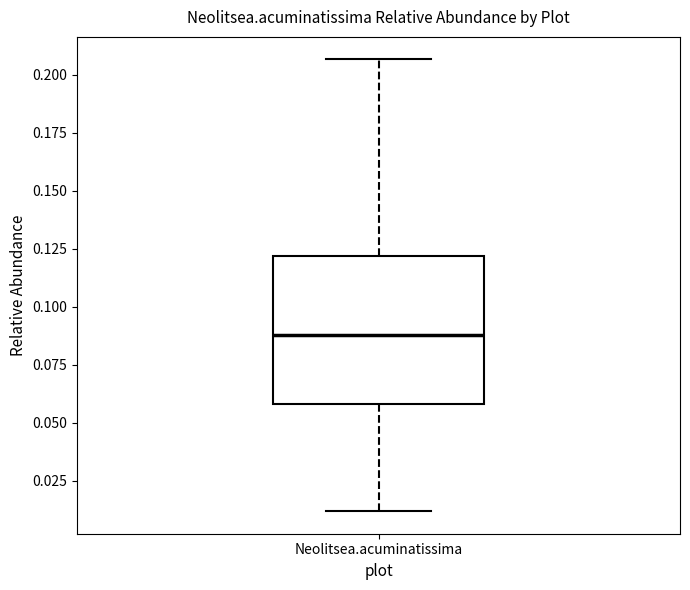

Read this box plot against the y-axis: the position of the median line, the range covered by the box, and the ends of both whiskers. The values are not printed on the chart, so give them approximately, as read against the axis.

median 0.090, box 0.060 to 0.120, whiskers 0.010 to 0.205